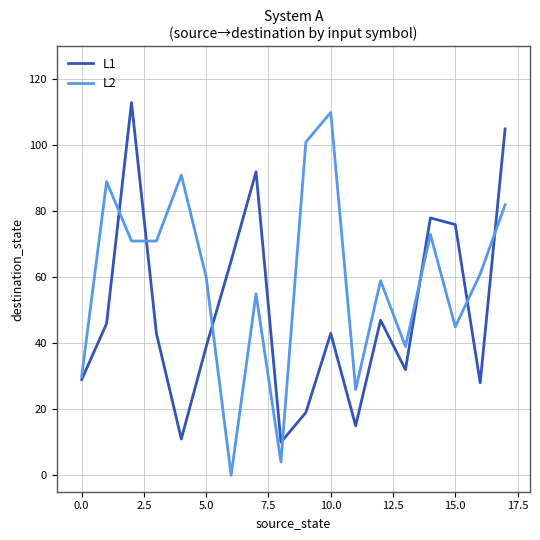

List the series in order of their overall mean, lowest first.

L1, L2